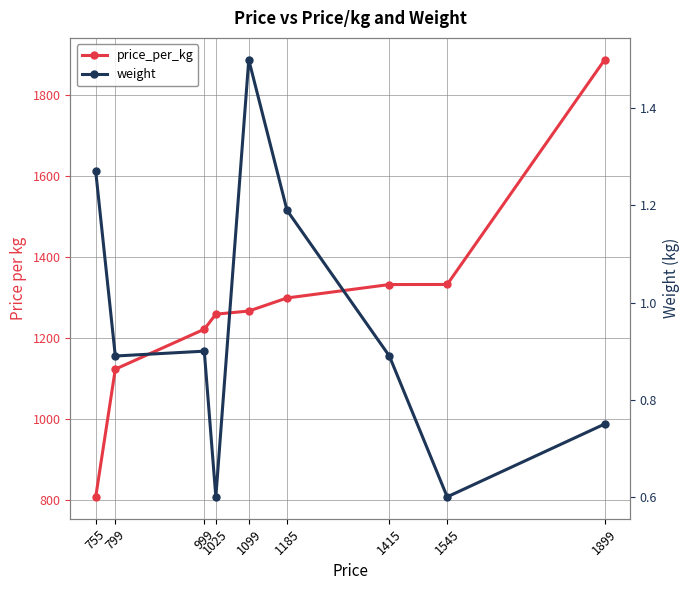

What is the sum of all weight values?

8.6